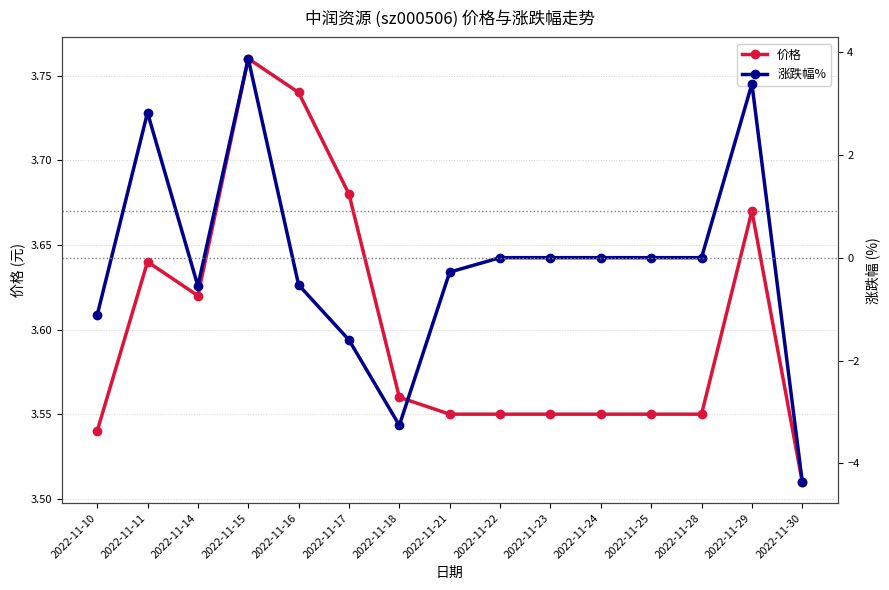

What is the total value across all series at 2022-11-24?

3.5